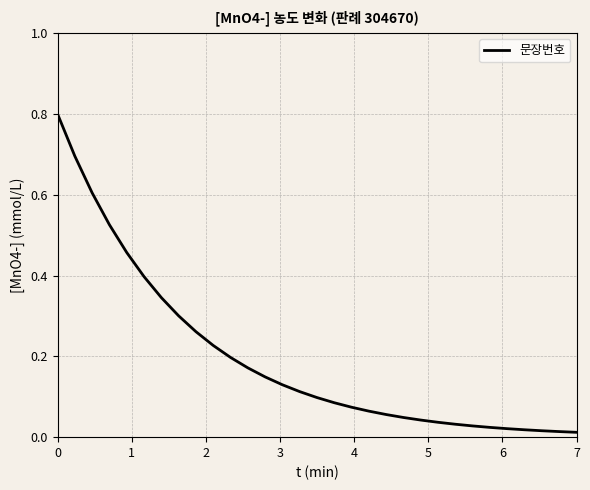

What is the difference between the maximum and minimum values?

0.8